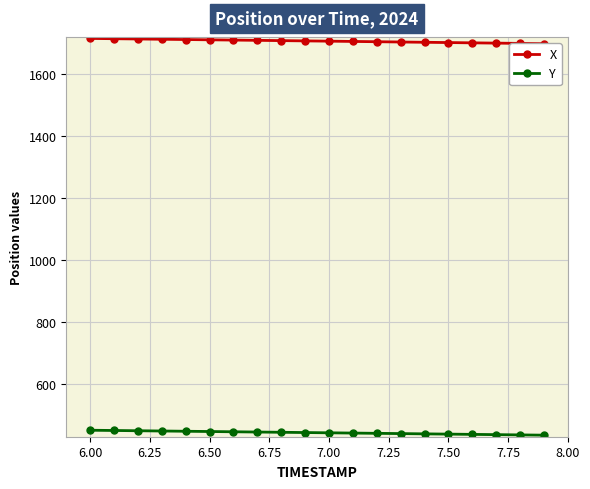

Reading left to right, extract all data points from this chart.

X: 1716.2	1715.3	1714.4	1713.5	1712.6	1711.8	1710.9	1710.0	1709.1	1708.2	1707.3	1706.5	1705.6	1704.7	1703.8	1702.8	1702.0	1701.0	1700.2	1699.2
Y: 451.5	450.7	449.9	449.1	448.2	447.4	446.6	445.7	444.9	444.1	443.2	442.4	441.6	440.7	439.9	439.0	438.2	437.3	436.5	435.6